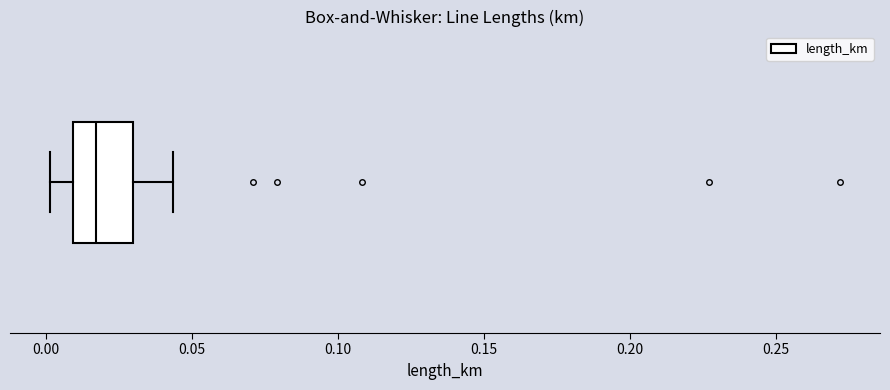

Transcribe this box plot: give where the median line is, the range the box spans, and where the two whiskers end, as read against the x-axis. The values are not printed on the chart, so give them approximately, as read against the axis.

median 0.015, box 0.010 to 0.030, whiskers 0.000 to 0.045